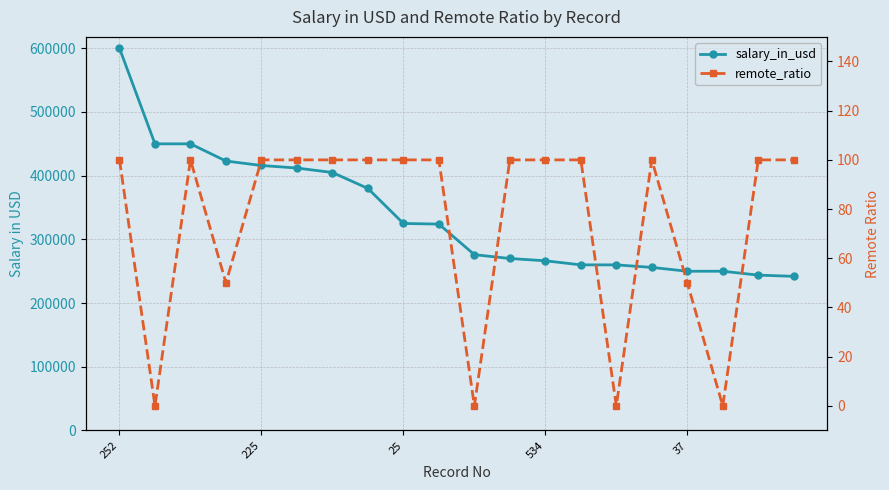

Count the remote_ratio values in the range 50 to 100.

16